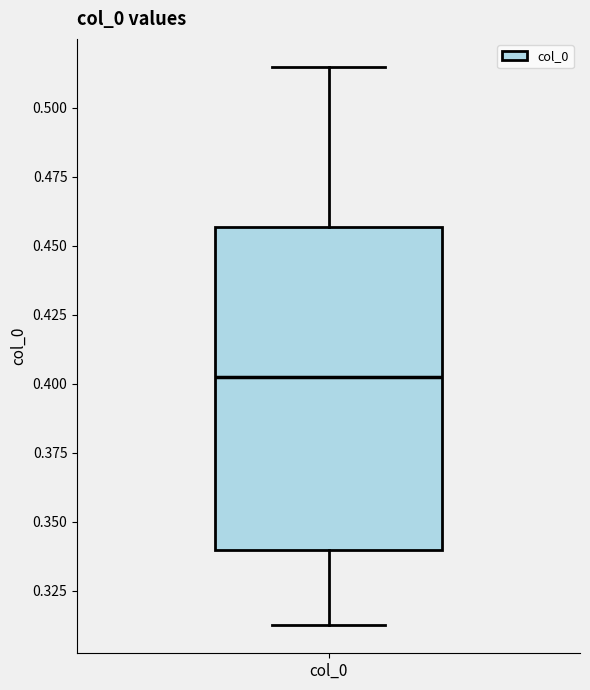

Read this box plot against the y-axis: the position of the median line, the range covered by the box, and the ends of both whiskers. The values are not printed on the chart, so give them approximately, as read against the axis.

median 0.405, box 0.340 to 0.455, whiskers 0.310 to 0.515